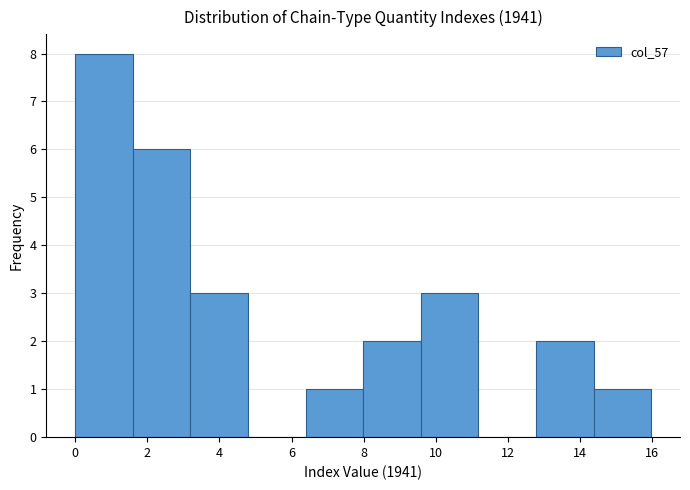

Over which range of the x-axis is the bar tallest?

0.0 to 1.6